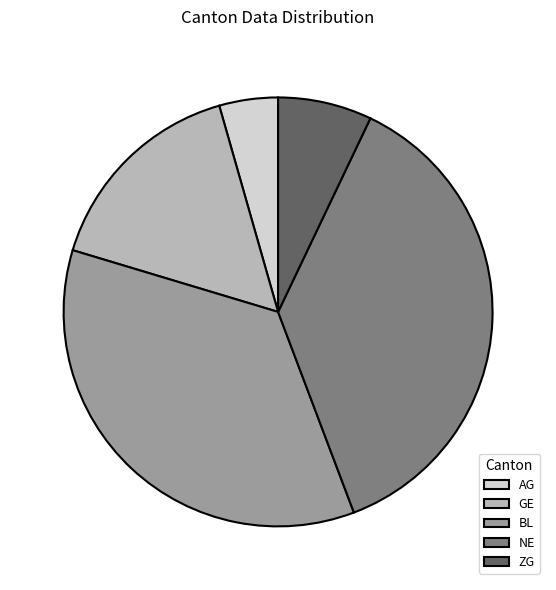

Between GE and NE, which is larger?

NE